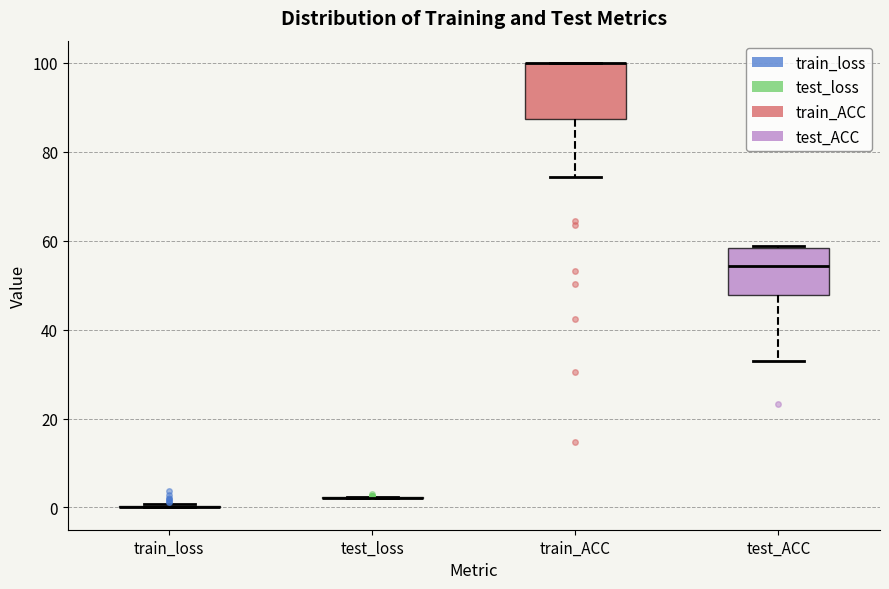

Reading left to right, transcribe this box plot: for each box, give where its median line is, the range the box spans, and where its two whiskers end, as read against the y-axis. The values are not printed on the chart, so give them approximately, as read against the axis.

train_loss: box collapsed to a line at 0, whiskers 0 to 0
test_loss: box collapsed to a line at 2, whiskers 2 to 2
train_ACC: median 100 (drawn on the box's upper edge), box 88 to 100, whiskers 74 to 100
test_ACC: median 54, box 48 to 58, whiskers 34 to 58